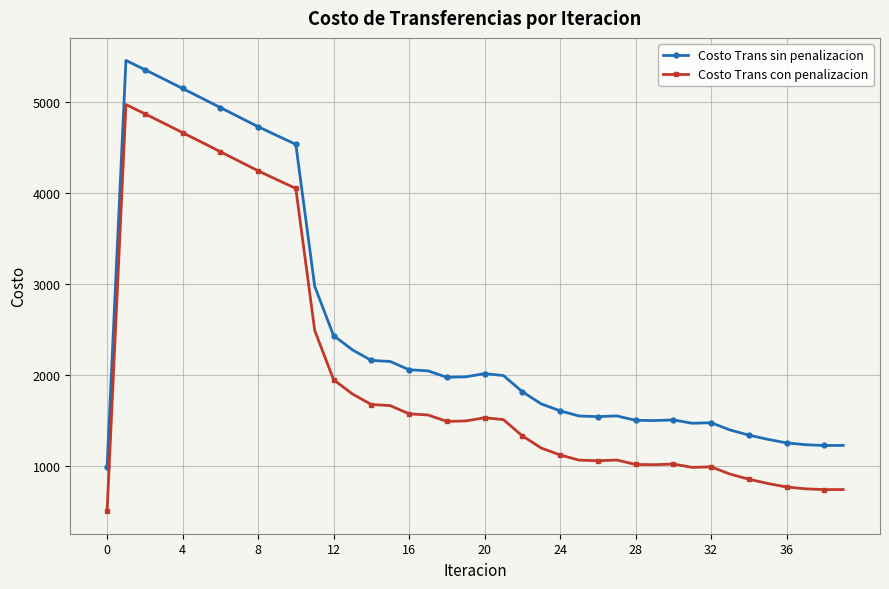

What is the difference between the maximum and minimum values in the Costo Trans con penalizacion series?

4477.1